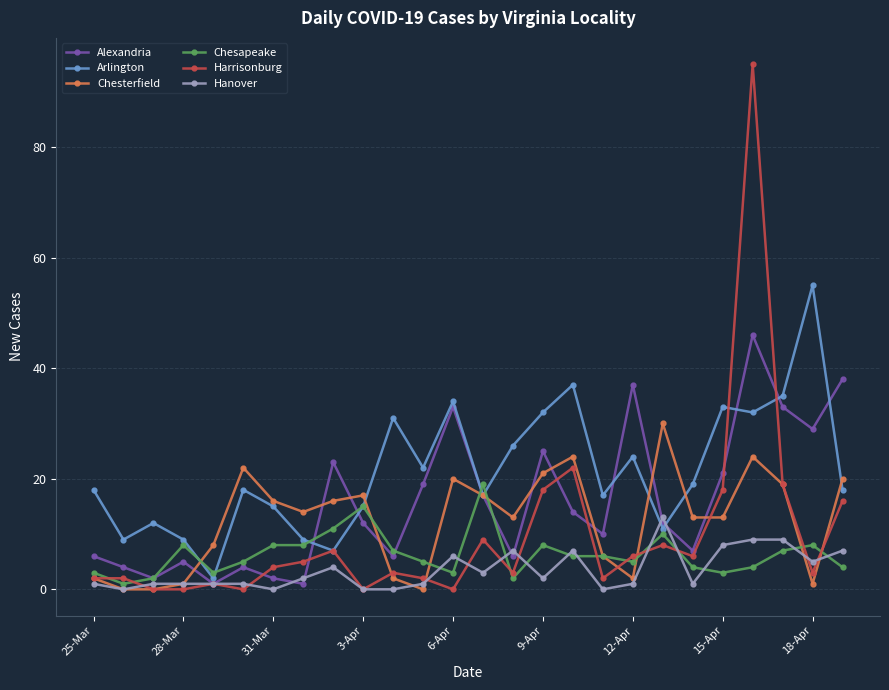

Which series has the largest total across all categories?

Arlington